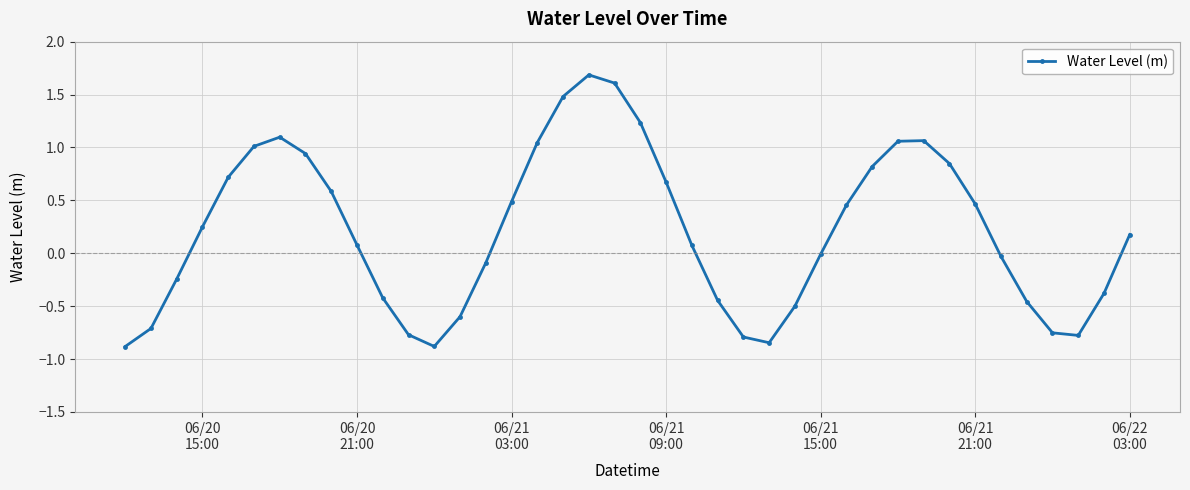

What is the sum of all values?

8.3